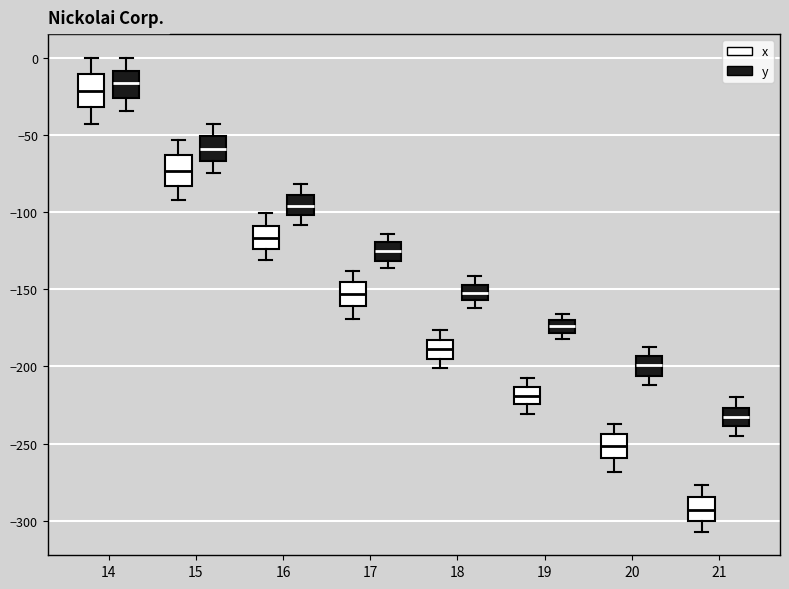

Where is the upper edge of the box for 16 (y) on the y-axis? The values are not printed on the chart, so give them approximately, as read against the axis.

-90